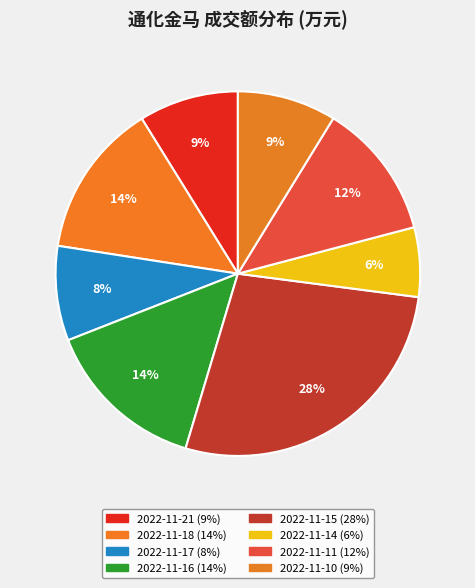

Does any single category account for the majority?

No